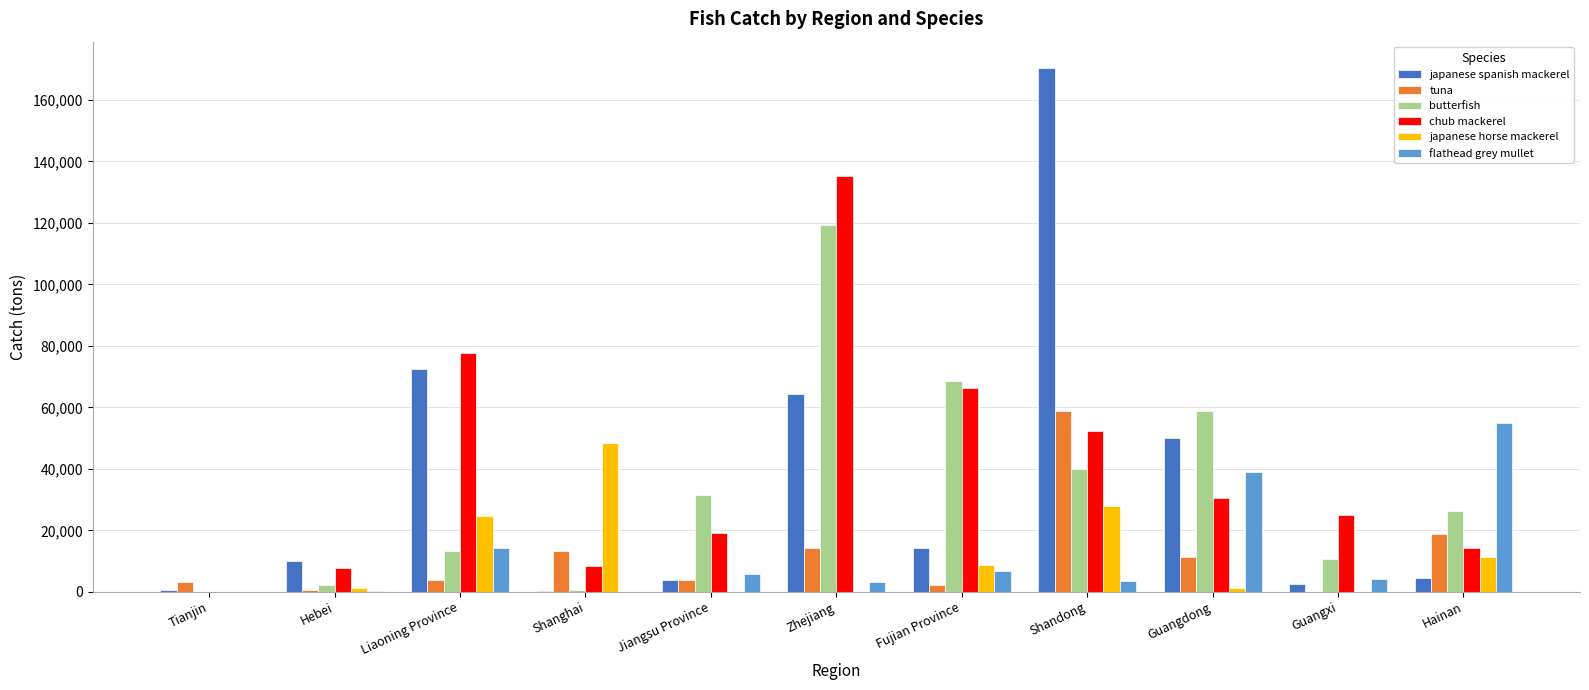

What are all the series names shown in the legend?

japanese spanish mackerel, tuna, butterfish, chub mackerel, japanese horse mackerel, flathead grey mullet